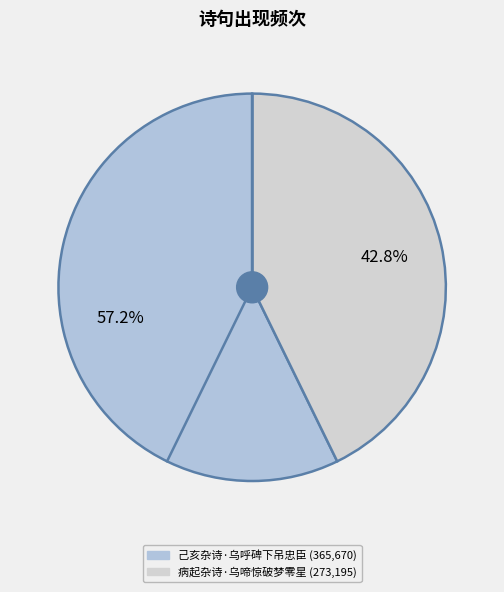

Rank the categories by value from lowest to highest.

病起杂诗·乌啼惊破梦零星, 己亥杂诗·乌呼碑下吊忠臣